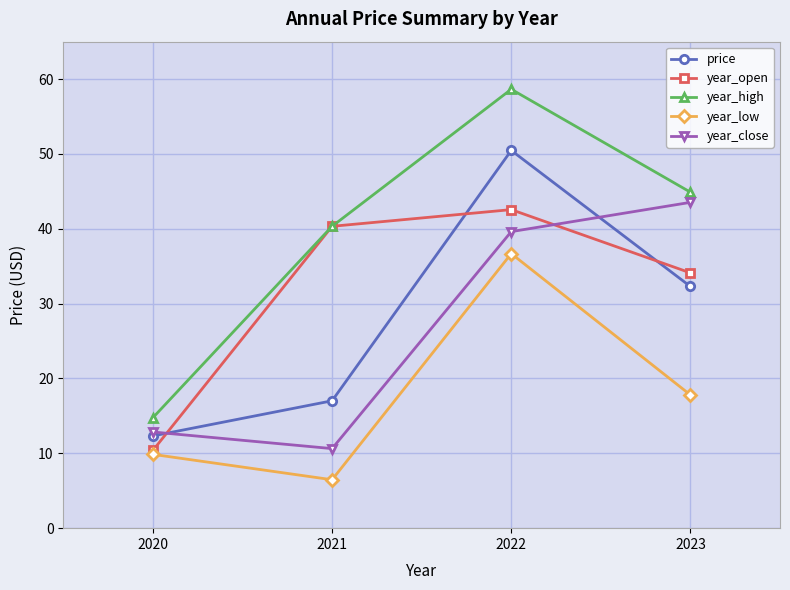

How many values in the year_high series are below 44?

2